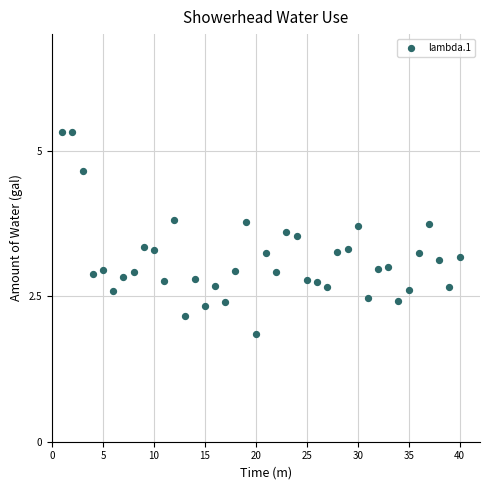

What is the range of Y values (max minus min)?

3.5